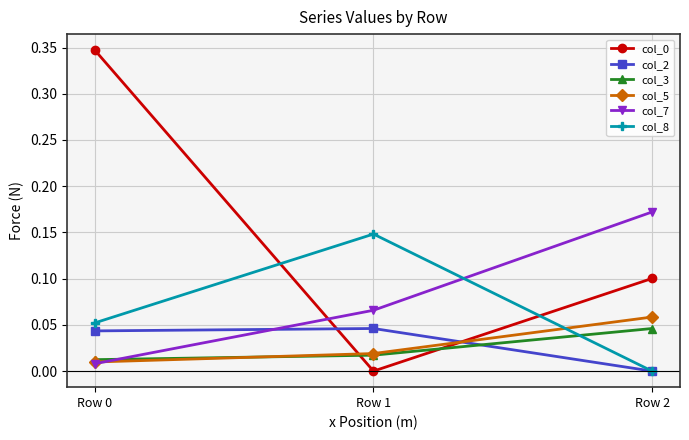

Which category has the highest value in the col_3 series?

Row 2